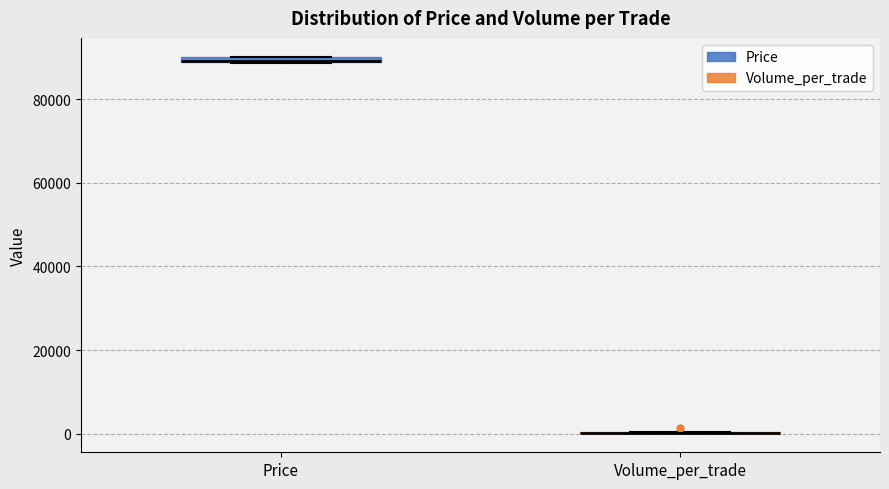

Where is the lower edge of the box for Price on the y-axis? The values are not printed on the chart, so give them approximately, as read against the axis.

88000